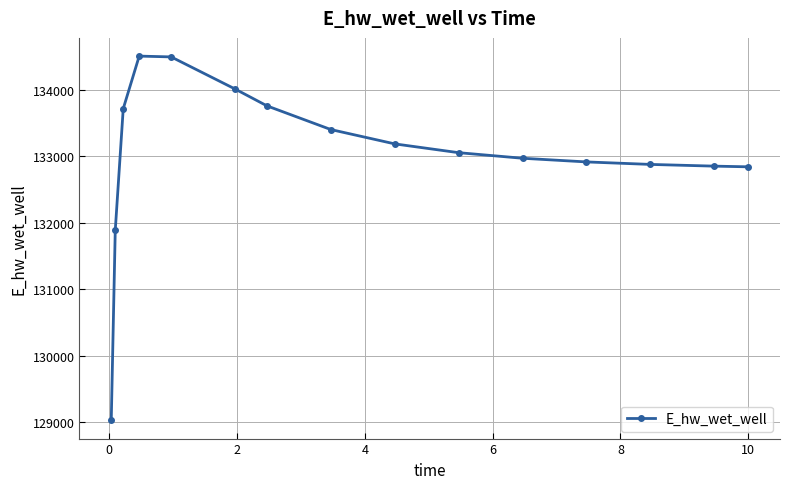

What is the average value?

133033.3